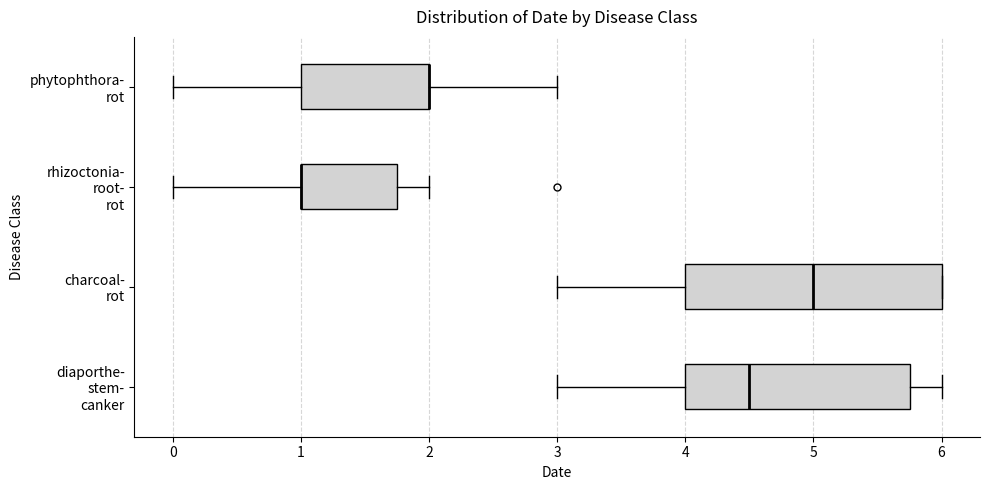

Reading bottom to top, transcribe this box plot: for each box, give where its median line is, the range the box spans, and where its two whiskers end, as read against the x-axis. The values are not printed on the chart, so give them approximately, as read against the axis.

diaporthe- stem- canker: median 4.5, box 4.0 to 5.8, whiskers 3.0 to 6.0
charcoal- rot: median 5.0, box 4.0 to 6.0, whiskers 3.0 to 6.0
rhizoctonia- root- rot: median 1.0 (drawn on the box's left edge), box 1.0 to 1.8, whiskers 0.0 to 2.0
phytophthora- rot: median 2.0 (drawn on the box's right edge), box 1.0 to 2.0, whiskers 0.0 to 3.0